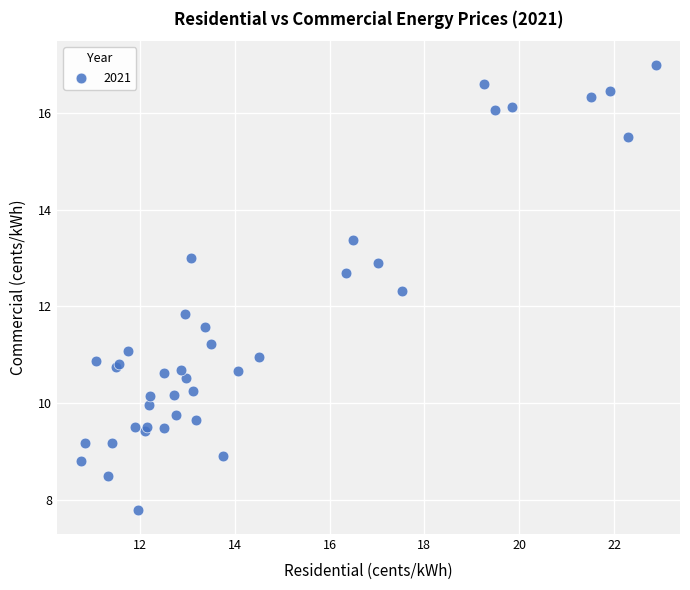

What Y value in the scatter plot is closest to 12?

11.8